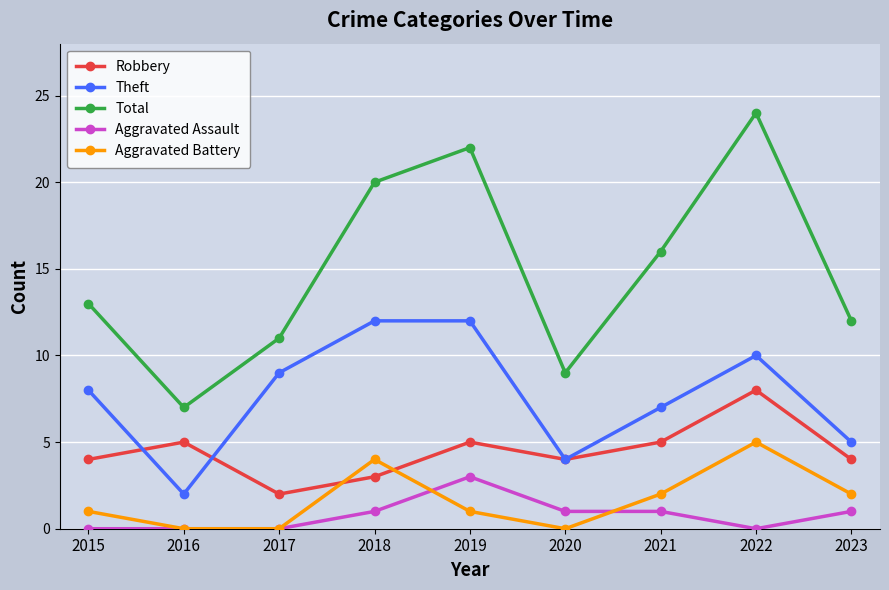

Read the Aggravated Battery value at 2018.

4